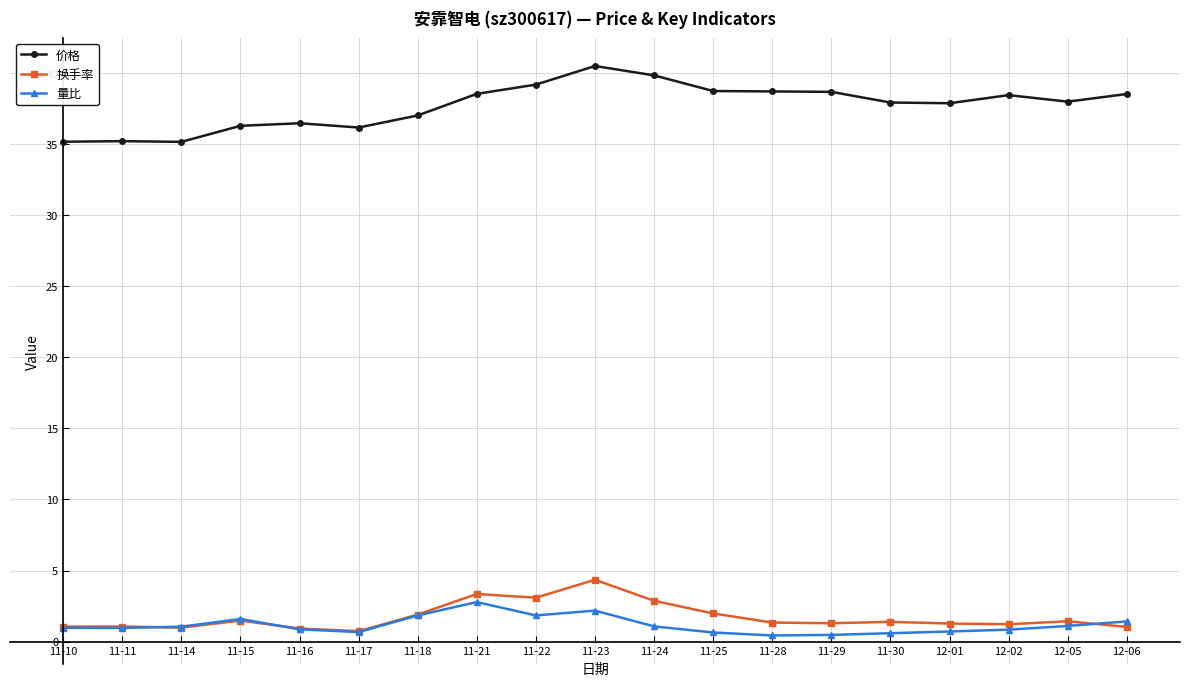

True or false: 价格 and 换手率 cross at least once.

False